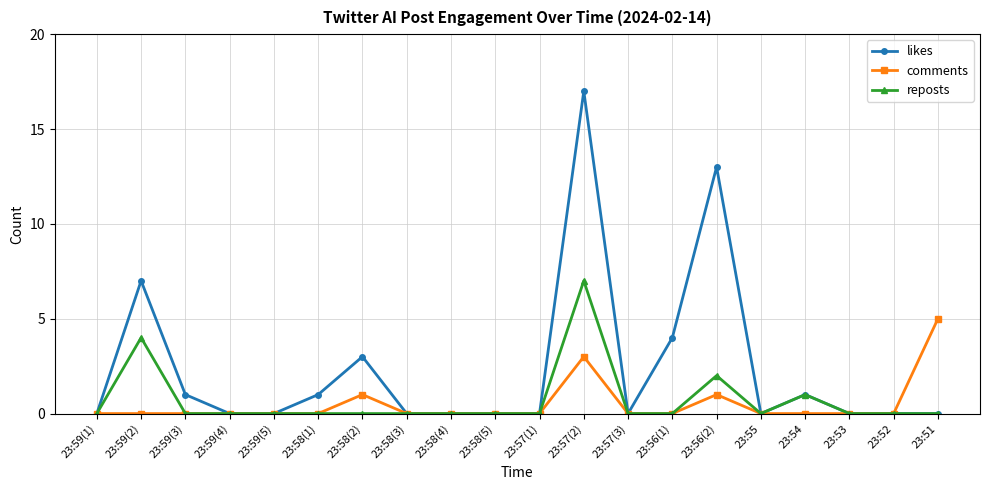

Is the value of likes at 23:56(2) greater than the value of reposts at 23:59(5)?

Yes